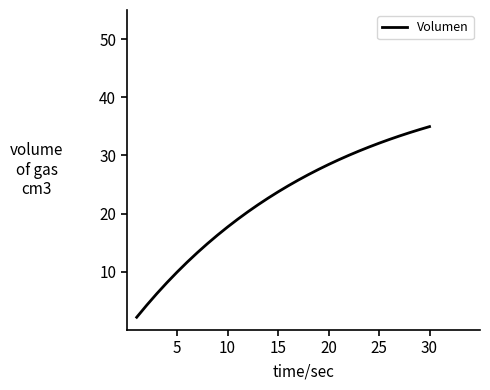

What is the maximum value shown in the chart?

35.0